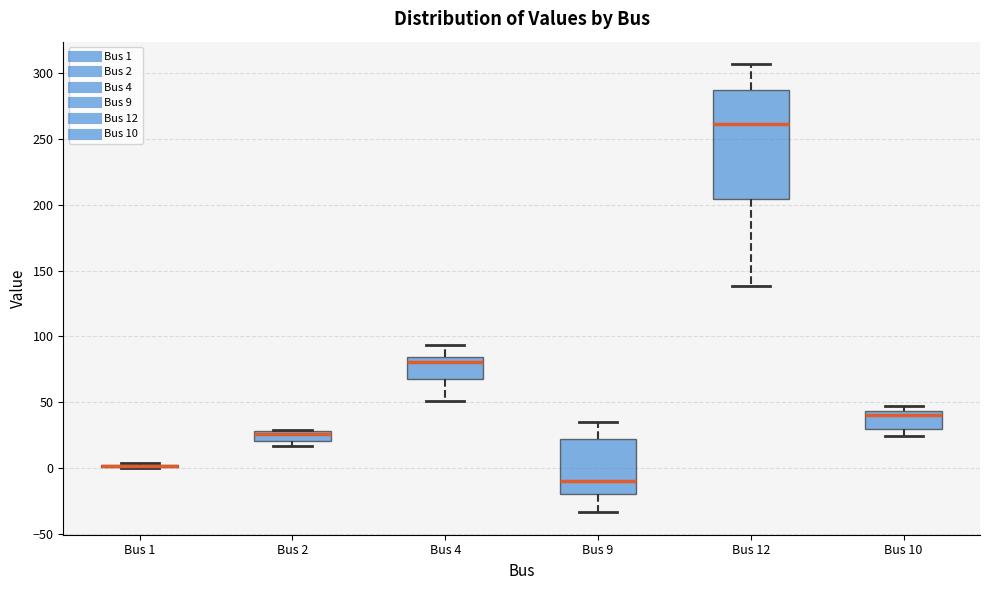

Where is the upper edge of the box for Bus 10 on the y-axis? The values are not printed on the chart, so give them approximately, as read against the axis.

45